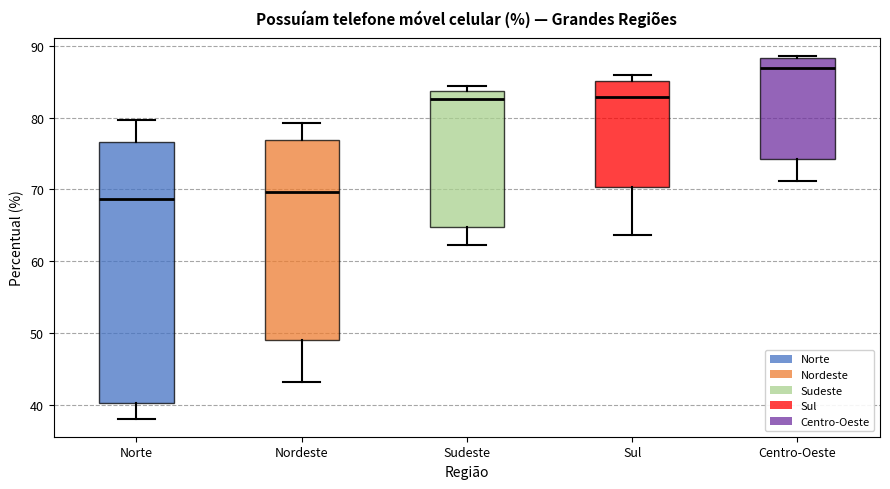

Which box is the tallest, from its lower edge to its upper edge?

Norte